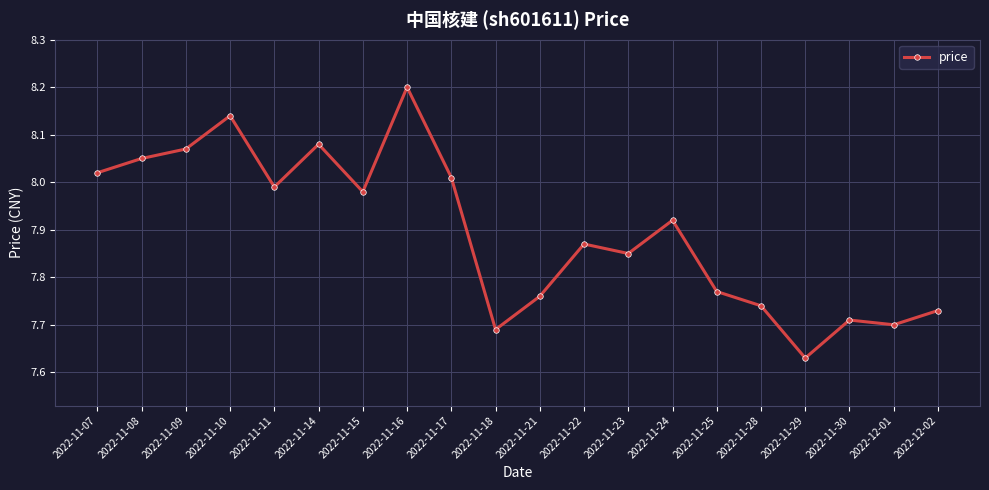

List the labels in order of value, smallest first.

2022-11-29, 2022-11-18, 2022-12-01, 2022-11-30, 2022-12-02, 2022-11-28, 2022-11-21, 2022-11-25, 2022-11-23, 2022-11-22, 2022-11-24, 2022-11-15, 2022-11-11, 2022-11-17, 2022-11-07, 2022-11-08, 2022-11-09, 2022-11-14, 2022-11-10, 2022-11-16